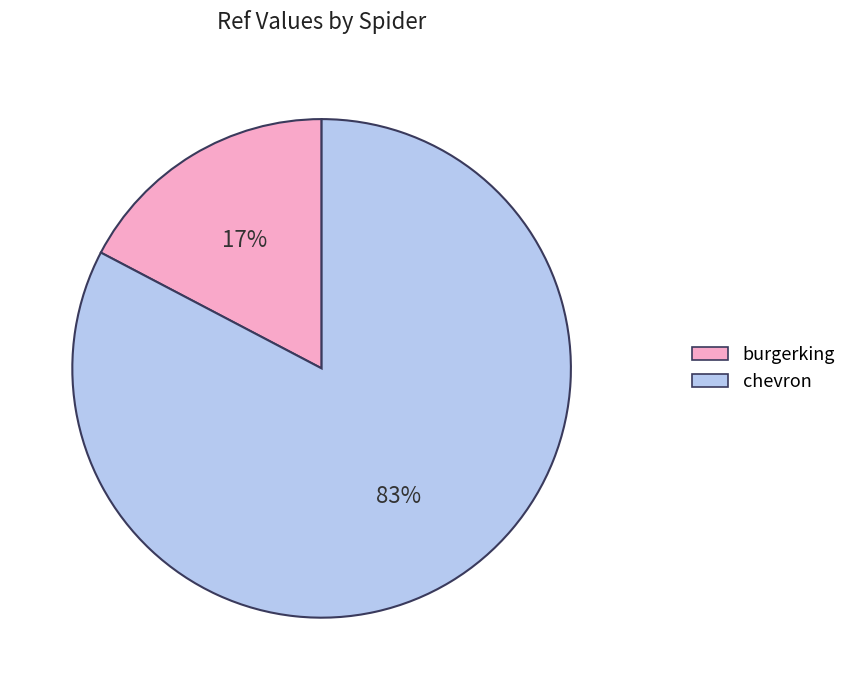

Between burgerking and chevron, which is larger?

chevron